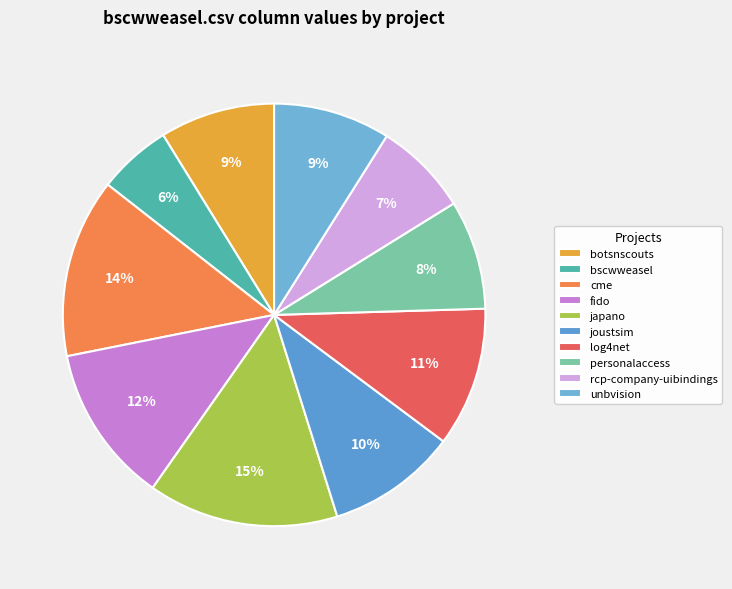

To the nearest percent, what is the difference between the largest and smallest slice percentages?

9%